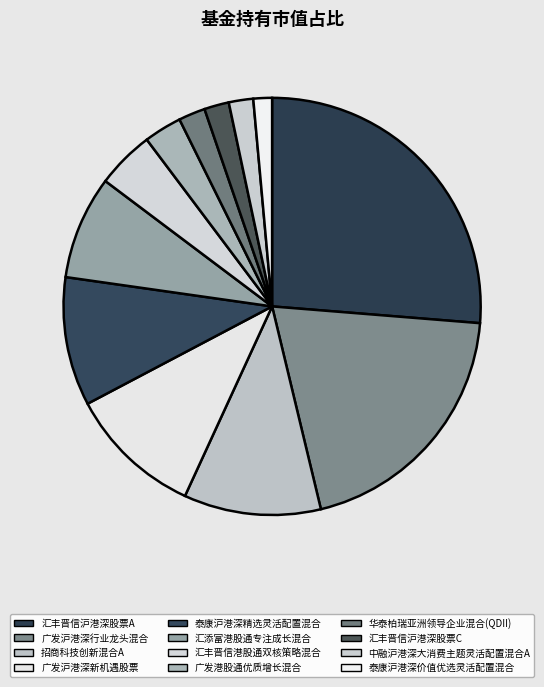

Between 泰康沪港深价值优选灵活配置混合 and 华泰柏瑞亚洲领导企业混合(QDII), which is larger?

华泰柏瑞亚洲领导企业混合(QDII)